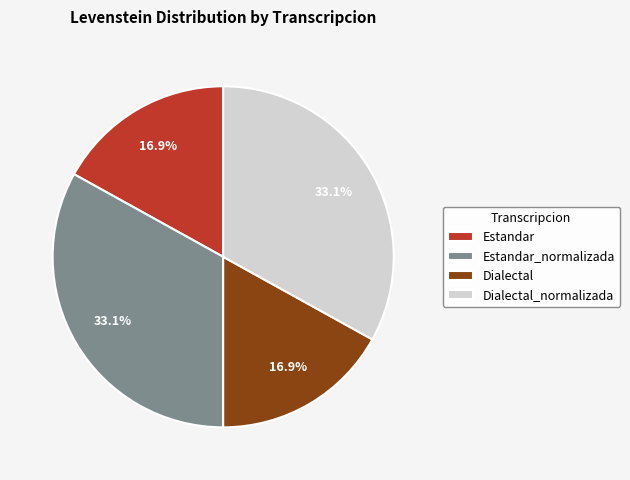

The Dialectal_normalizada slice represents 20% of the pie. True or false?

False